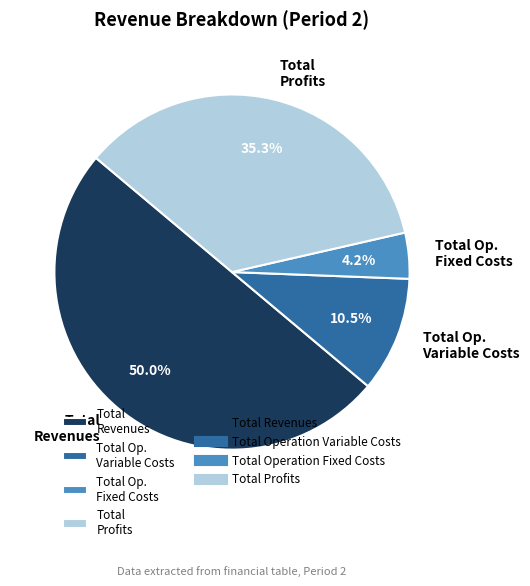

To the nearest percent, what portion does Total Profits represent?

35%